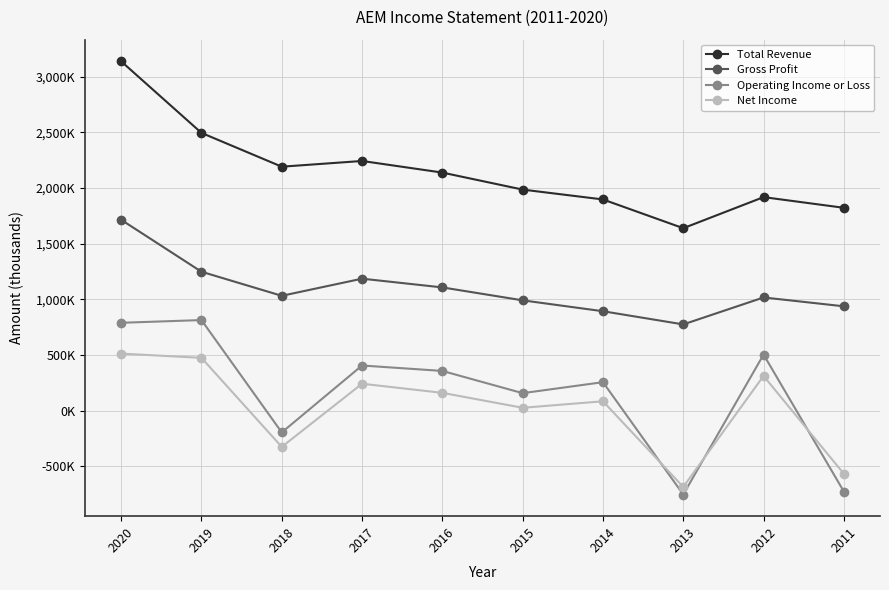

What are all the series names shown in the legend?

Total Revenue, Gross Profit, Operating Income or Loss, Net Income